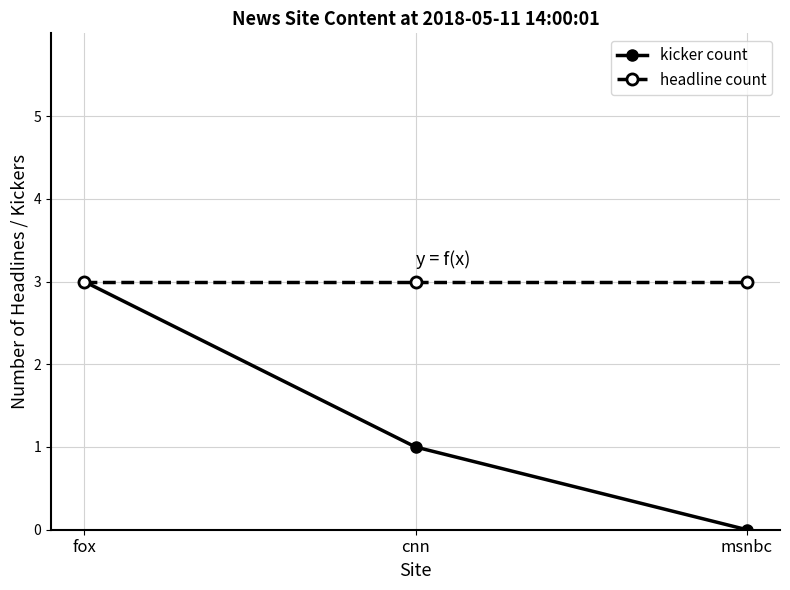

Reading right to left, list all the values displayed in this chart.

kicker count: msnbc=0	cnn=1	fox=3
headline count: msnbc=3	cnn=3	fox=3